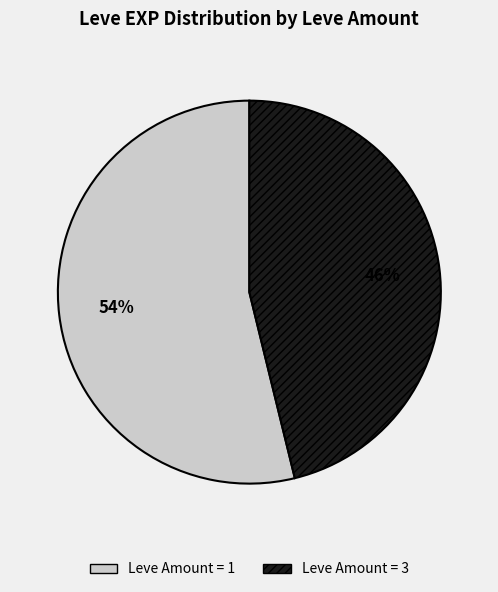

To the nearest percent, what is the combined percentage of Leve Amount = 3 and Leve Amount = 1?

100%